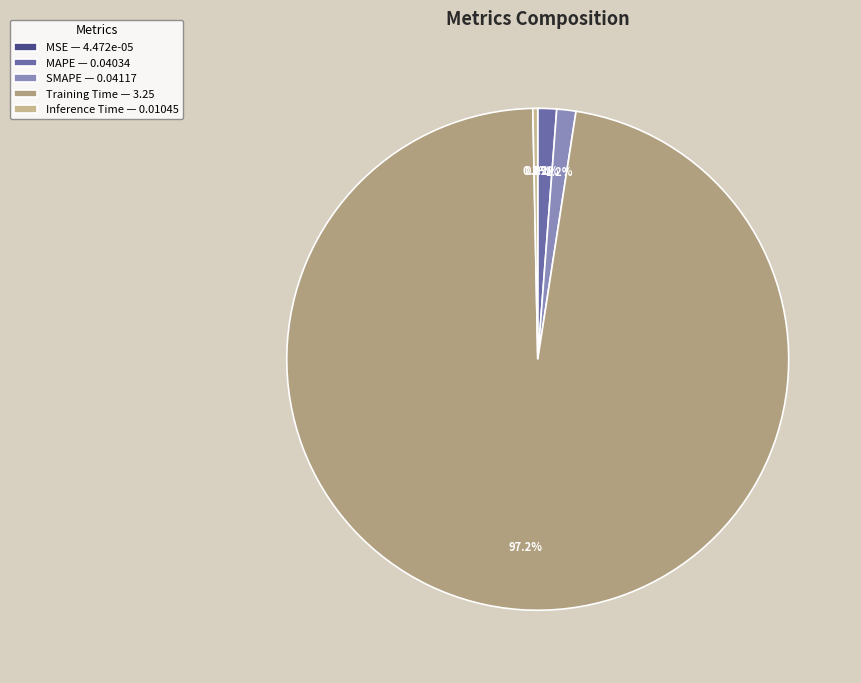

What is the majority slice?

Training Time